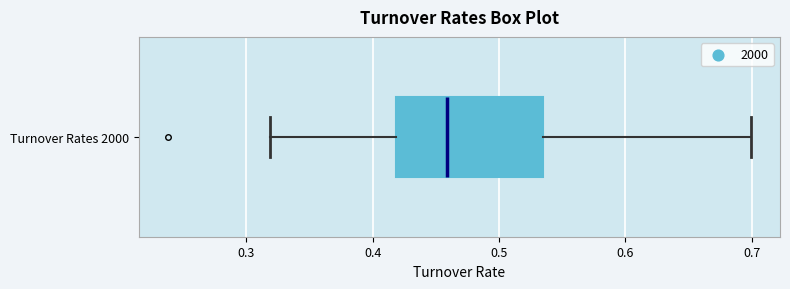

Transcribe this box plot: give where the median line is, the range the box spans, and where the two whiskers end, as read against the x-axis. The values are not printed on the chart, so give them approximately, as read against the axis.

median 0.46, box 0.42 to 0.53, whiskers 0.32 to 0.70